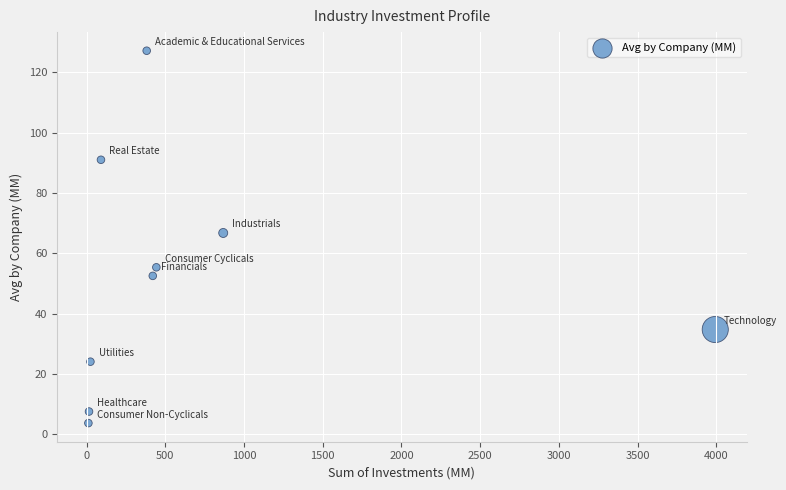

What is the average Y value?

51.4